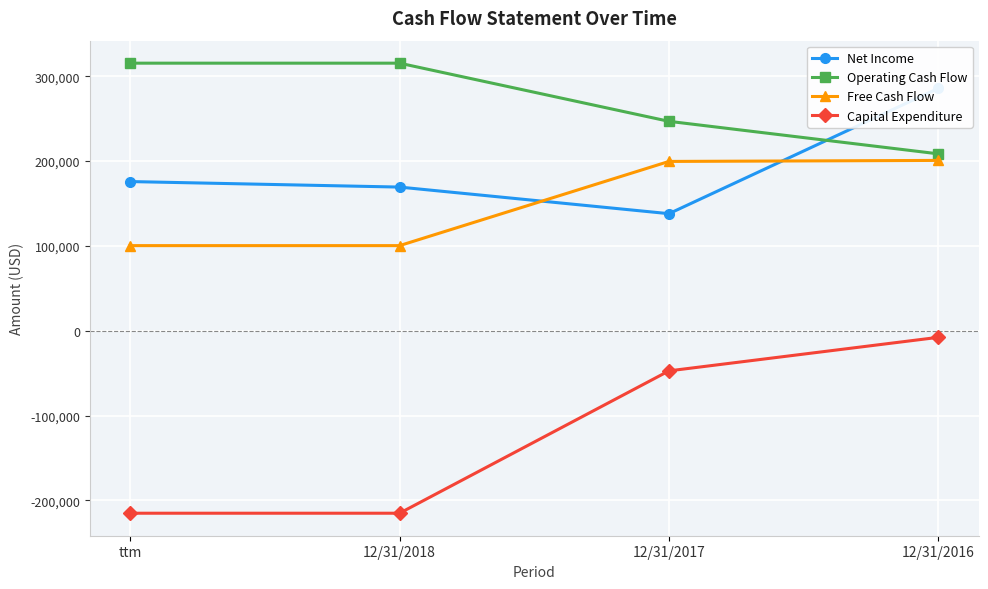

At how many categories does at least one series exceed 235505?

4